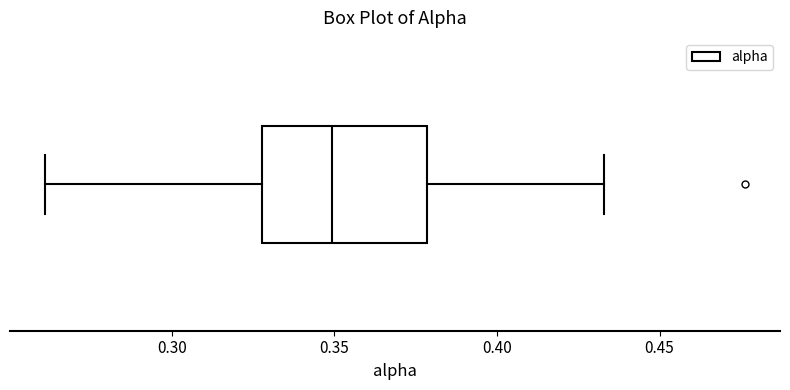

Read this box plot against the x-axis: the position of the median line, the range covered by the box, and the ends of both whiskers. The values are not printed on the chart, so give them approximately, as read against the axis.

median 0.350, box 0.330 to 0.380, whiskers 0.260 to 0.435